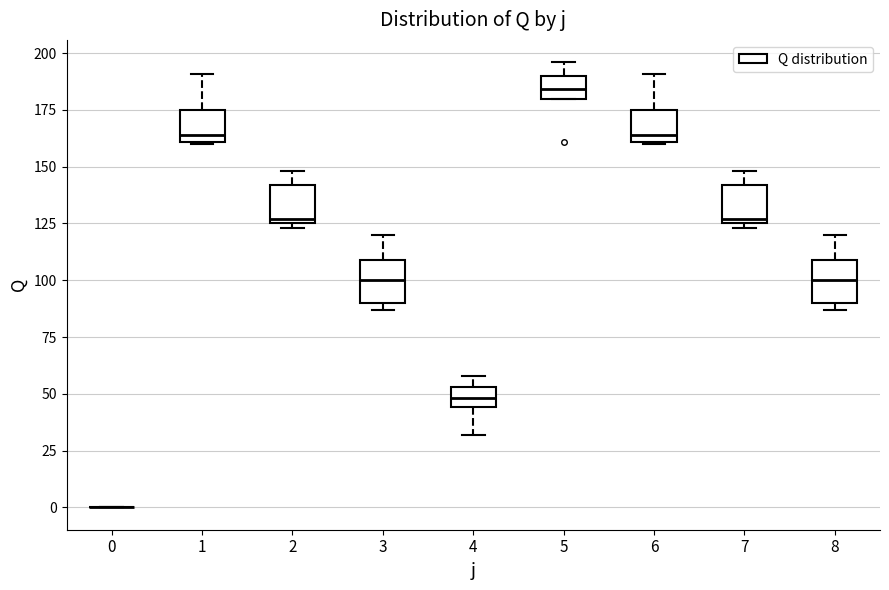

Where does the upper whisker of the box at x = 5 end on the y-axis? The values are not printed on the chart, so give them approximately, as read against the axis.

195